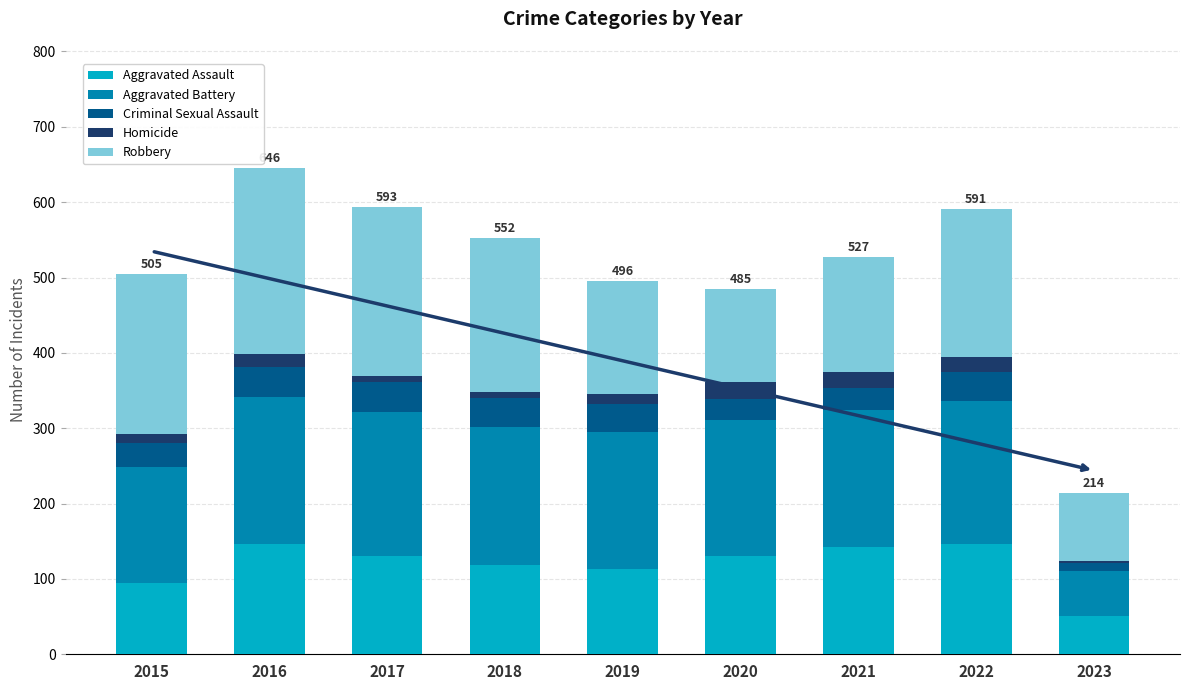

What is the average value of the Aggravated Assault series?

119